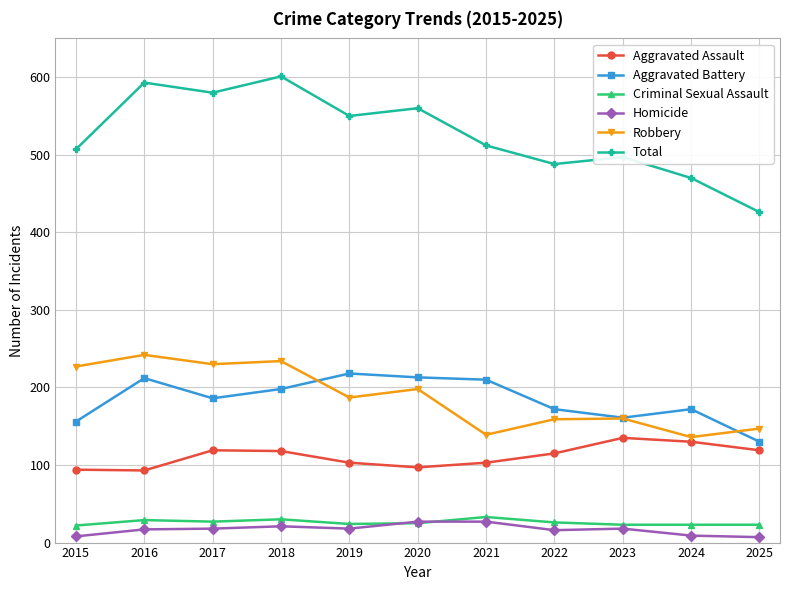

Is it true that Aggravated Battery equals 342 at 2019?

False